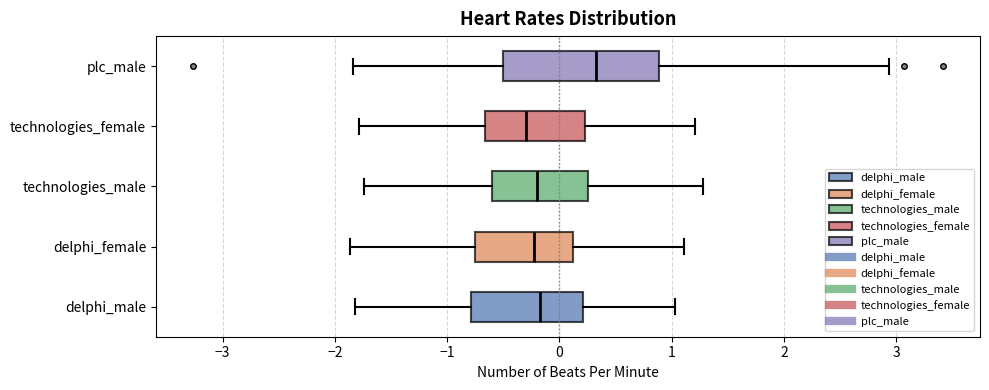

Reading bottom to top, transcribe this box plot: for each box, give where its median line is, the range the box spans, and where its two whiskers end, as read against the x-axis. The values are not printed on the chart, so give them approximately, as read against the axis.

delphi_male: median -0.2, box -0.8 to 0.2, whiskers -1.8 to 1.0
delphi_female: median -0.2, box -0.7 to 0.1, whiskers -1.9 to 1.1
technologies_male: median -0.2, box -0.6 to 0.3, whiskers -1.7 to 1.3
technologies_female: median -0.3, box -0.7 to 0.2, whiskers -1.8 to 1.2
plc_male: median 0.3, box -0.5 to 0.9, whiskers -1.8 to 2.9